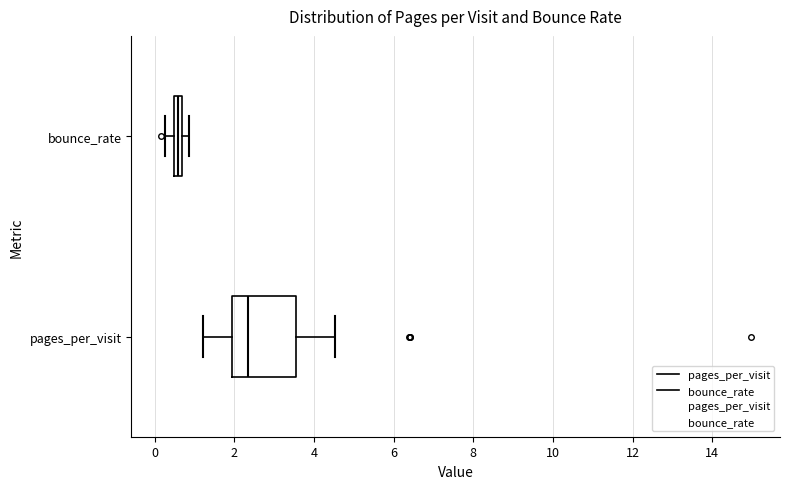

Which box has the furthest to the right median line?

pages_per_visit